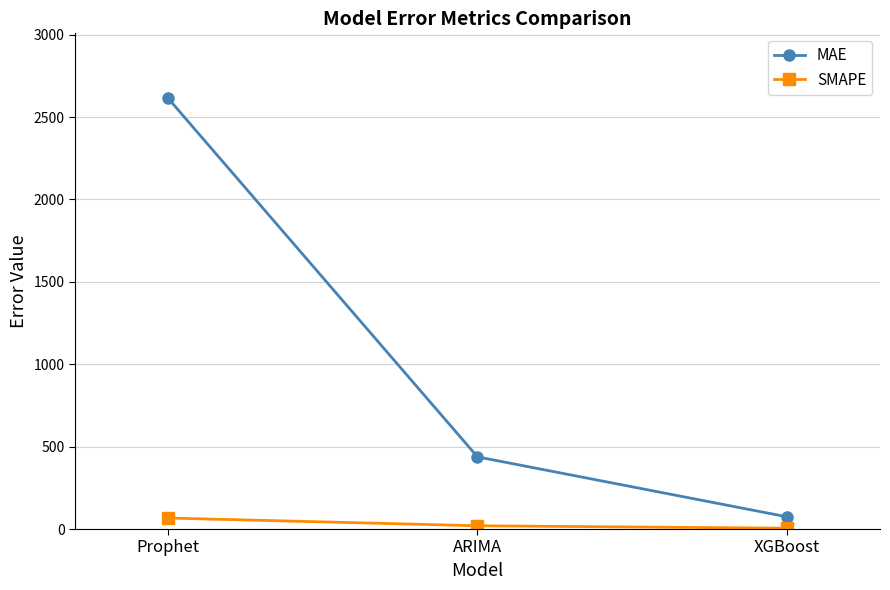

At how many categories does at least one series exceed 1466?

1